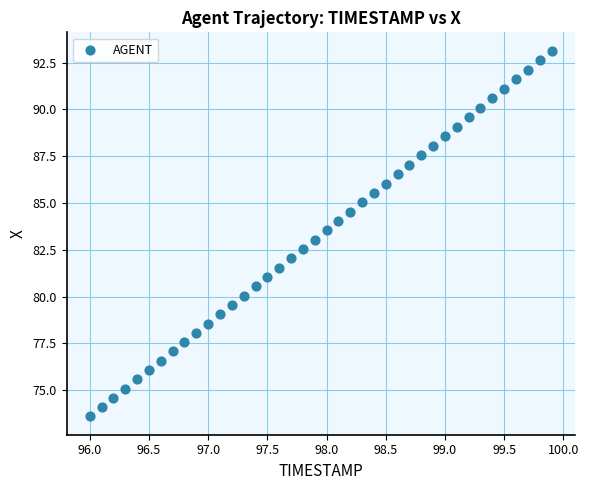

What is the range of Y values (max minus min)?

19.5